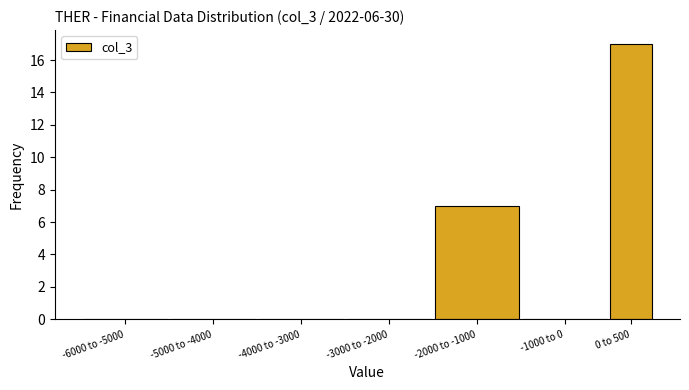

Reading left to right, what are all the values shown in this chart?

-6000 to -5000=0	-5000 to -4000=0	-4000 to -3000=0	-3000 to -2000=0	-2000 to -1000=7	-1000 to 0=0	0 to 500=17